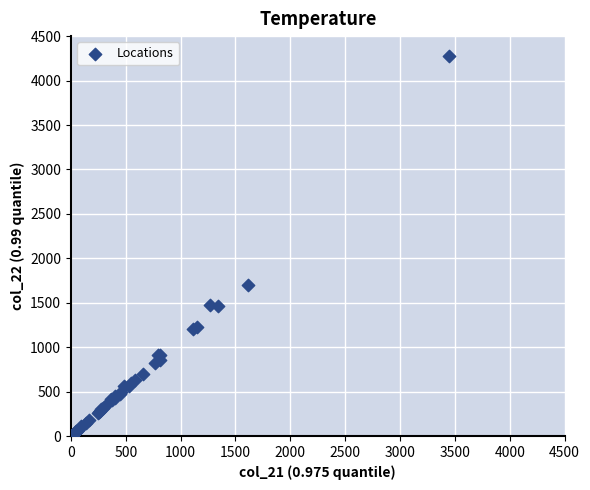

What Y value in the scatter plot is closest to 2138?

1701.1